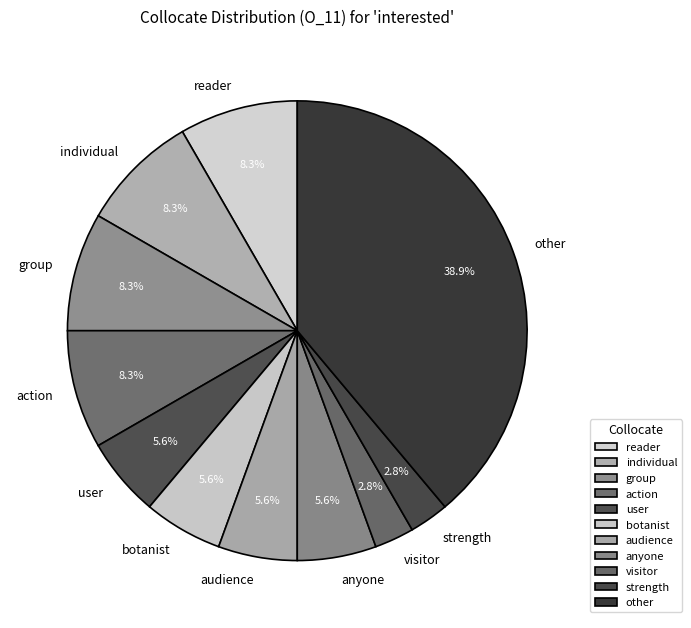

How many segments does this pie chart have?

11